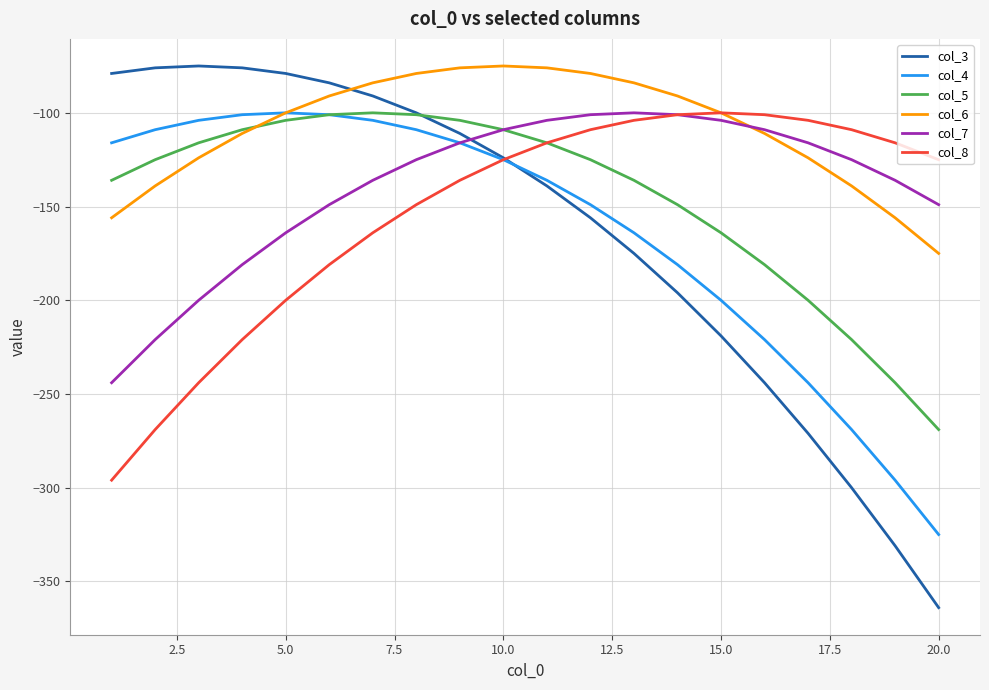

Which series has the largest total across all categories?

col_6